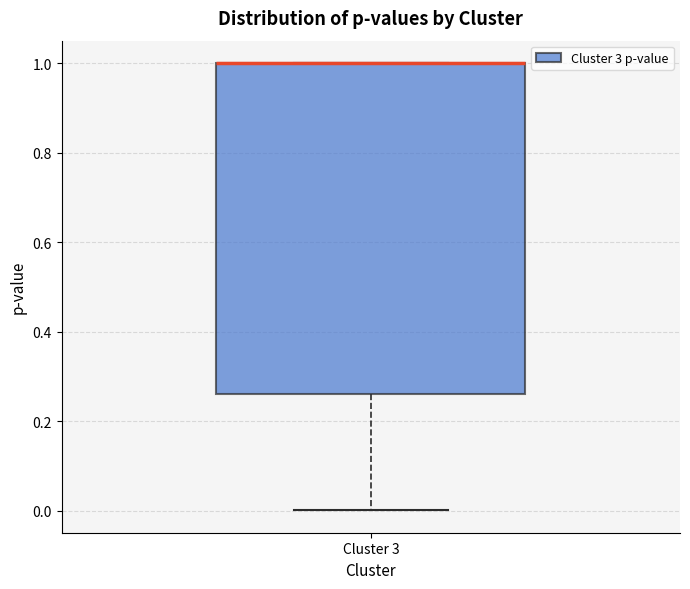

Where does the lower whisker of the box for Cluster 3 end on the y-axis? The values are not printed on the chart, so give them approximately, as read against the axis.

0.00